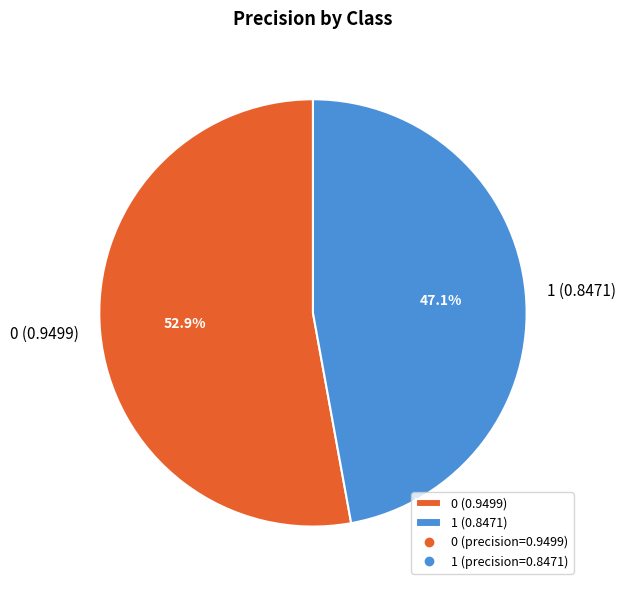

How many slices are in this pie chart?

2